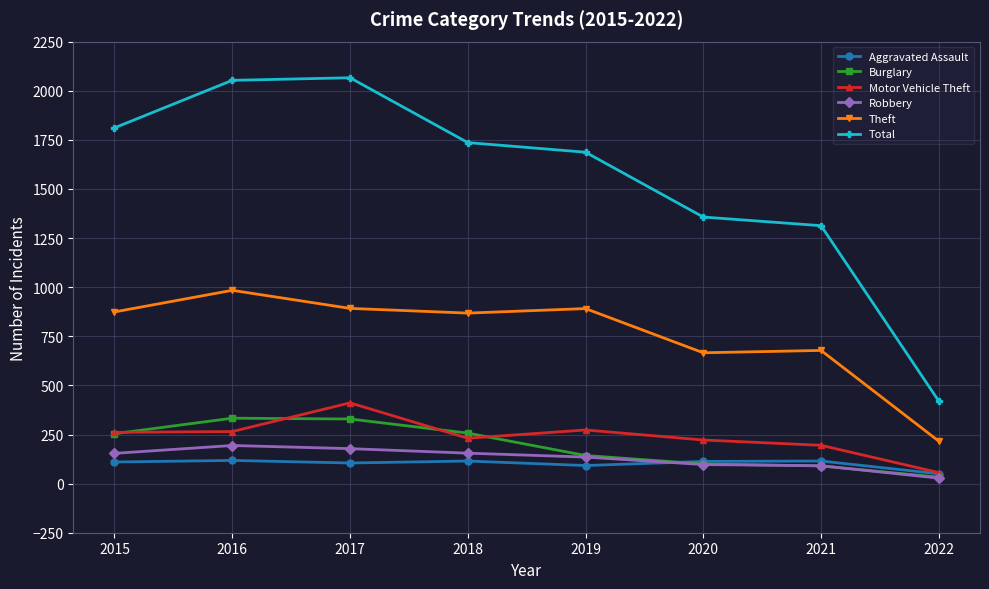

Which category has the lowest value in the Theft series?

2022